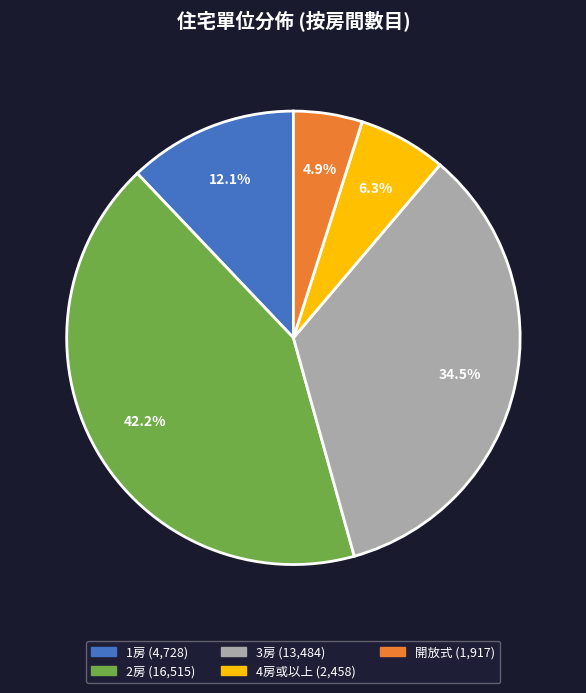

Does any single category account for the majority?

No